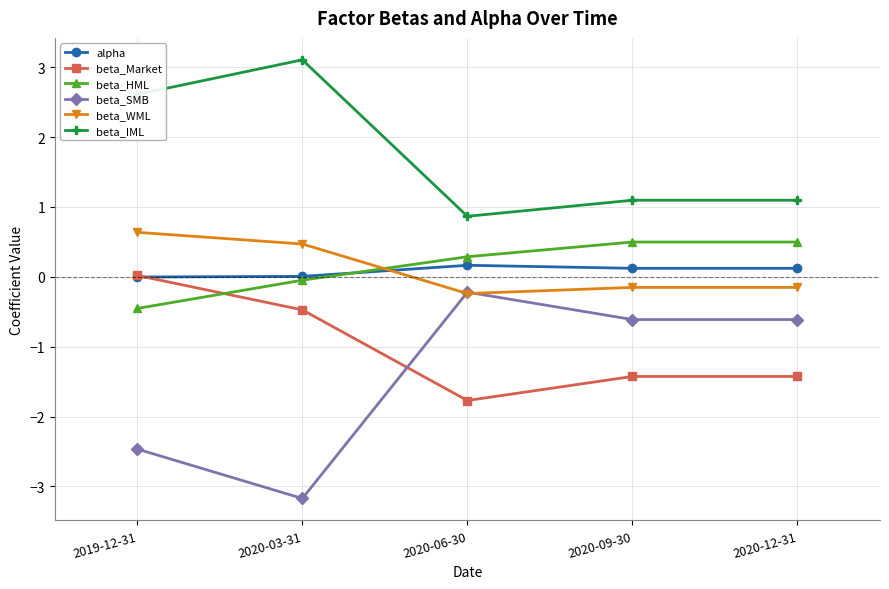

True or false: beta_IML and alpha intersect in this chart.

False